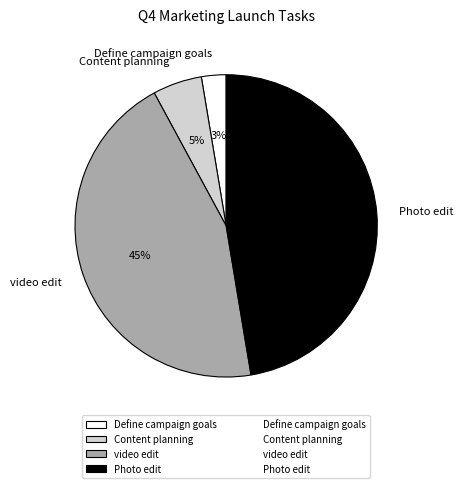

What percentage is the Content planning slice, to the nearest percent?

5%